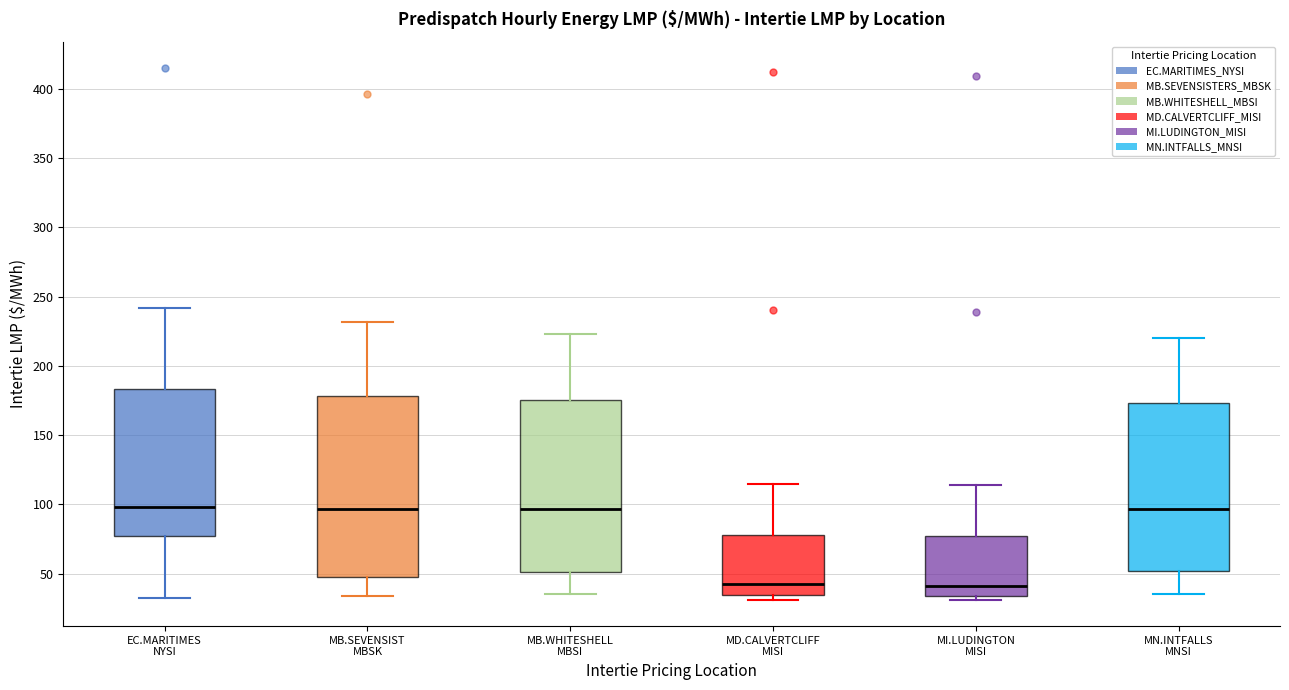

Reading left to right, read every box against the y-axis: the position of its median line, the range the box covers, and the ends of its whiskers. The values are not printed on the chart, so give them approximately, as read against the axis.

EC.MARITIMES NYSI: median 100, box 75 to 185, whiskers 35 to 240
MB.SEVENSIST MBSK: median 95, box 50 to 180, whiskers 35 to 230
MB.WHITESHELL MBSI: median 95, box 50 to 175, whiskers 35 to 225
MD.CALVERTCLIFF MISI: median 40, box 35 to 80, whiskers 30 to 115
MI.LUDINGTON MISI: median 40, box 35 to 75, whiskers 30 to 115
MN.INTFALLS MNSI: median 95, box 50 to 175, whiskers 35 to 220